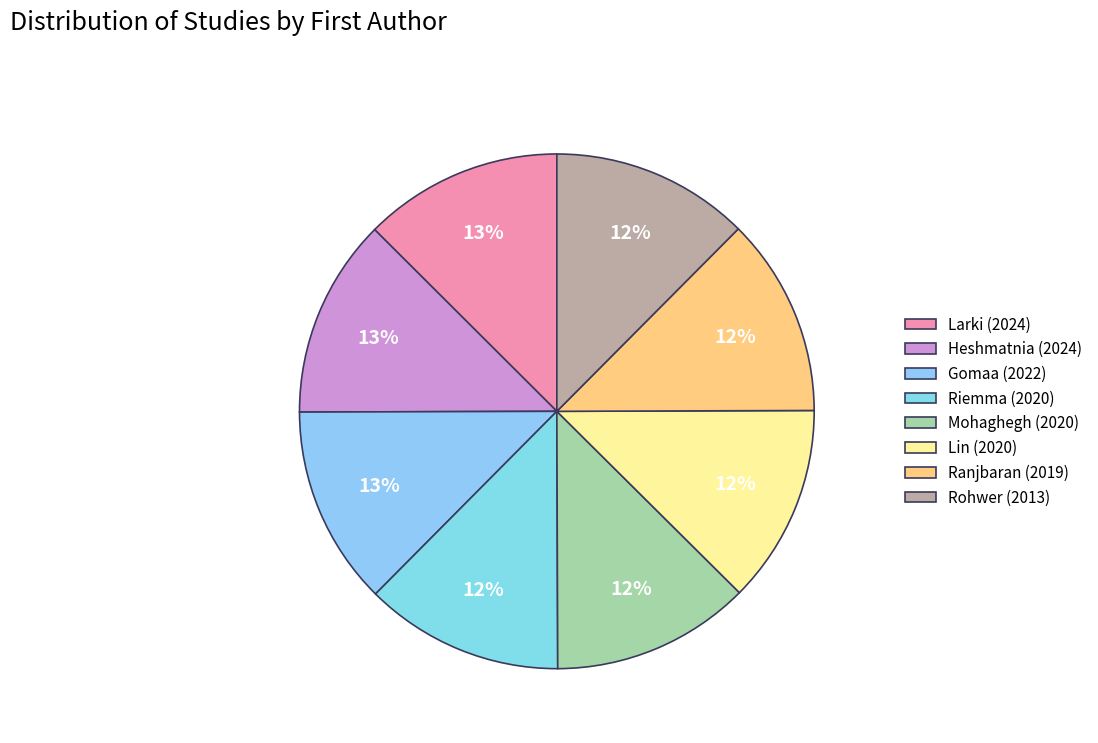

What is the total percentage of Mohaghegh and Lin?

25.0%